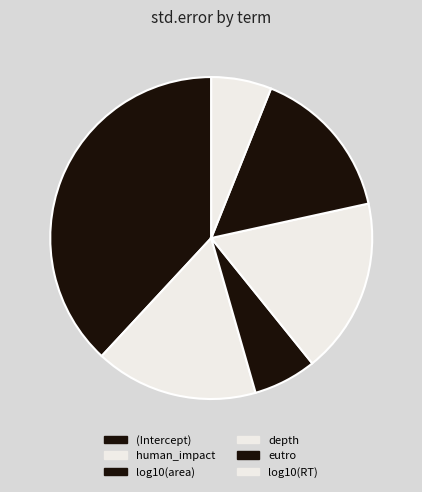

Combined, what portion of the pie is depth and eutro?

33.1%